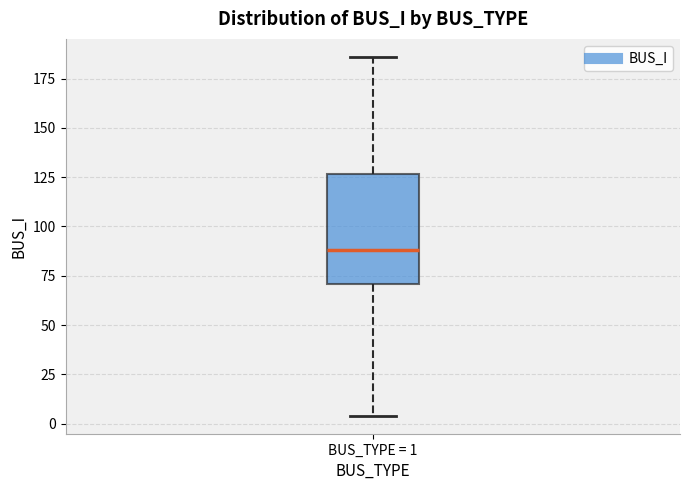

Read this box plot against the y-axis: the position of the median line, the range covered by the box, and the ends of both whiskers. The values are not printed on the chart, so give them approximately, as read against the axis.

median 90, box 70 to 125, whiskers 5 to 185